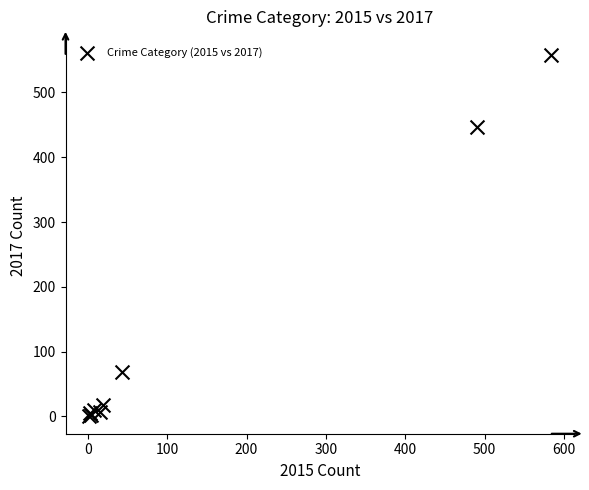

What Y value in the scatter plot is closest to 279?

447